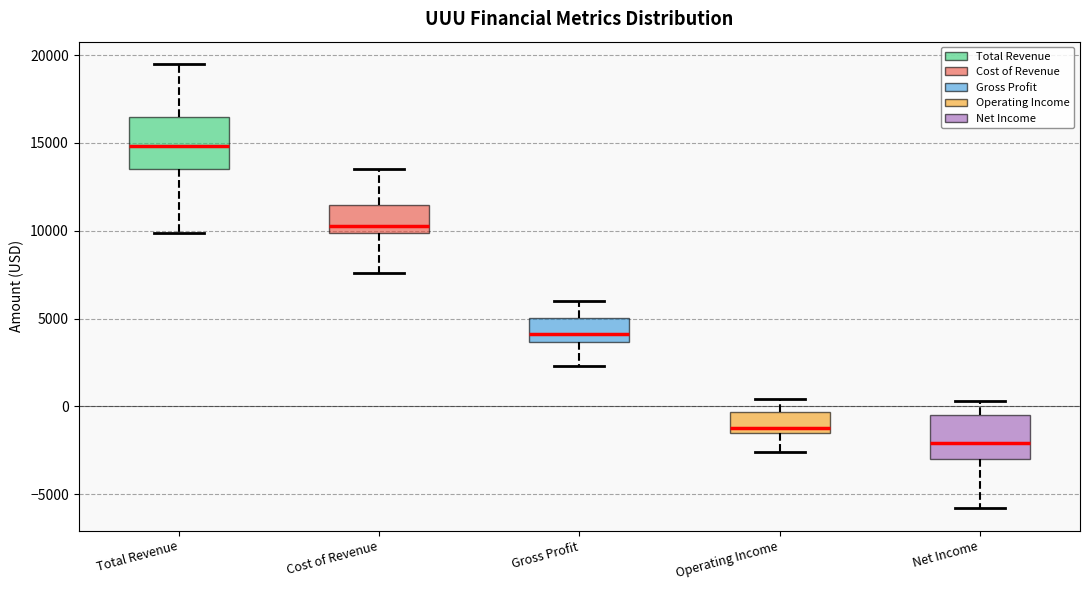

Where does the lower whisker of the box for Cost of Revenue end on the y-axis? The values are not printed on the chart, so give them approximately, as read against the axis.

7500